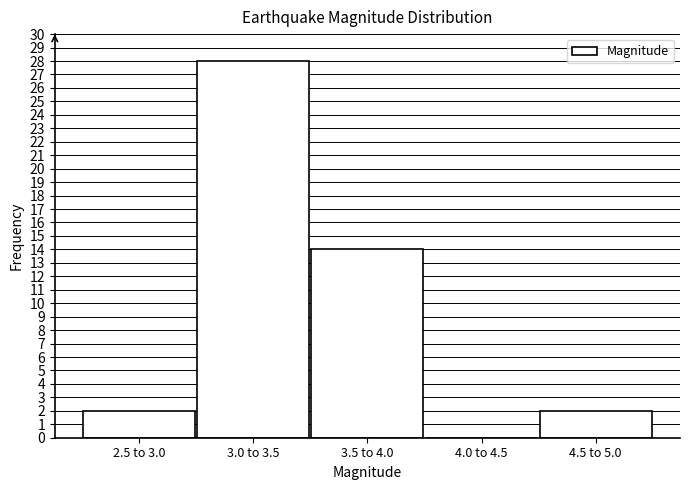

Reading left to right, extract all data points from this chart.

2.5 to 3.0=2	3.0 to 3.5=28	3.5 to 4.0=14	4.0 to 4.5=0	4.5 to 5.0=2